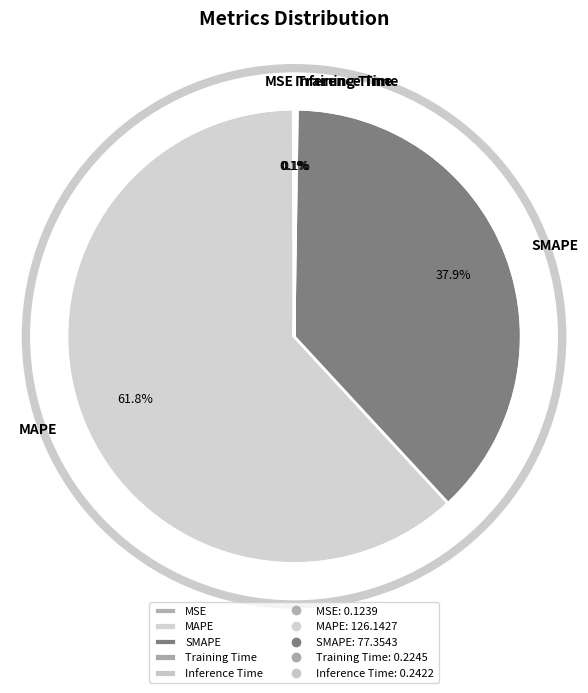

Which slice is the largest?

MAPE